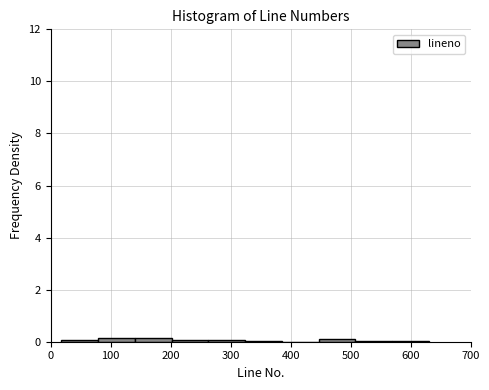

Reading left to right, list every bar in this chart as the range it spans on the x-axis followed by its height. Neither the bar edges nor the heights are printed on the chart, so give them approximately, as read against the axes.

20 to 80: under 0.2
80 to 140: under 0.2
140 to 200: under 0.2
200 to 260: under 0.2
260 to 320: under 0.2
320 to 390: under 0.2
390 to 450: 0
450 to 510: under 0.2
510 to 570: under 0.2
570 to 630: under 0.2